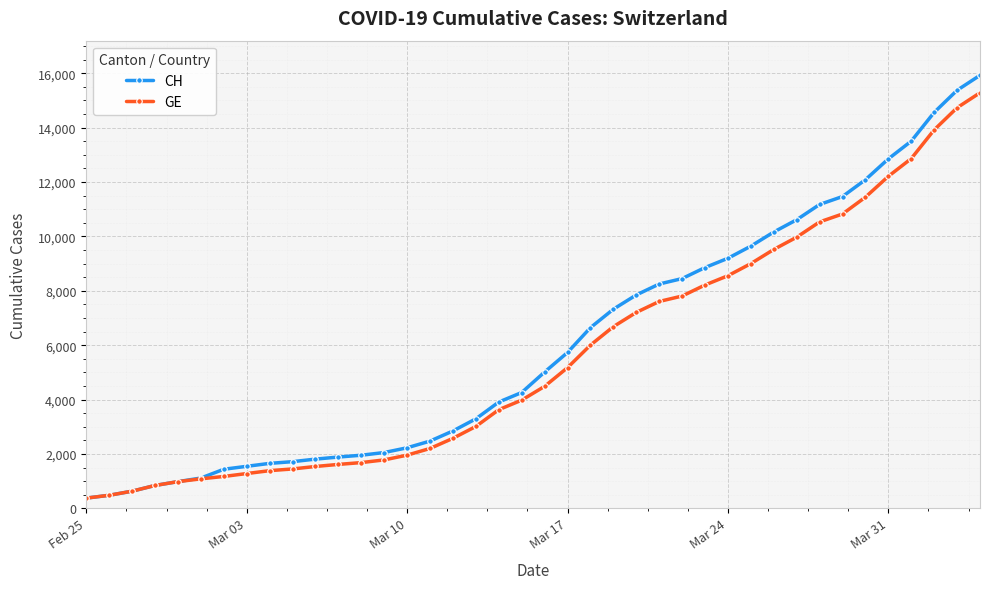

What is the smallest value displayed?

375